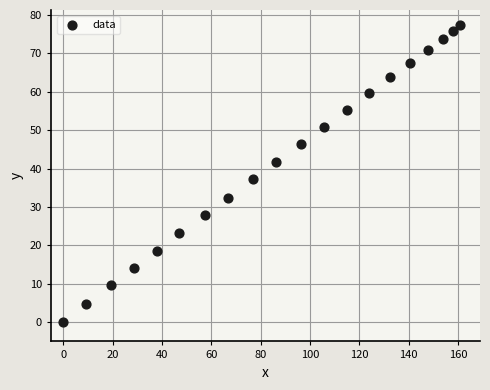

What is the range of X values (max minus min)?

160.9